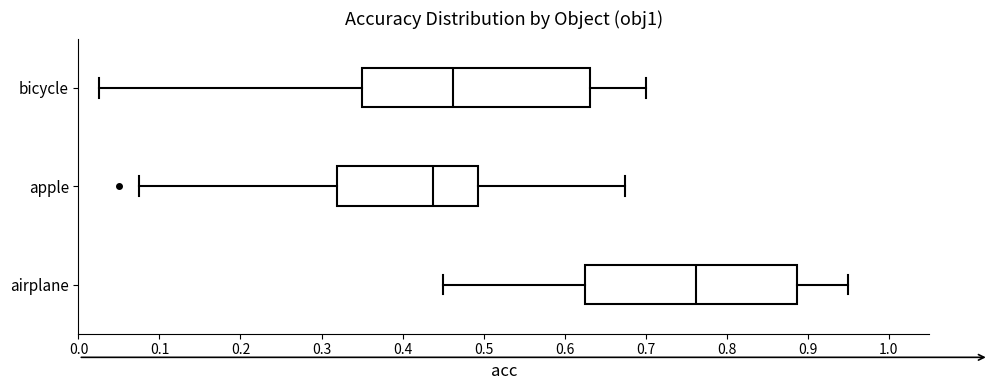

Which box is the widest, from its left edge to its right edge?

bicycle